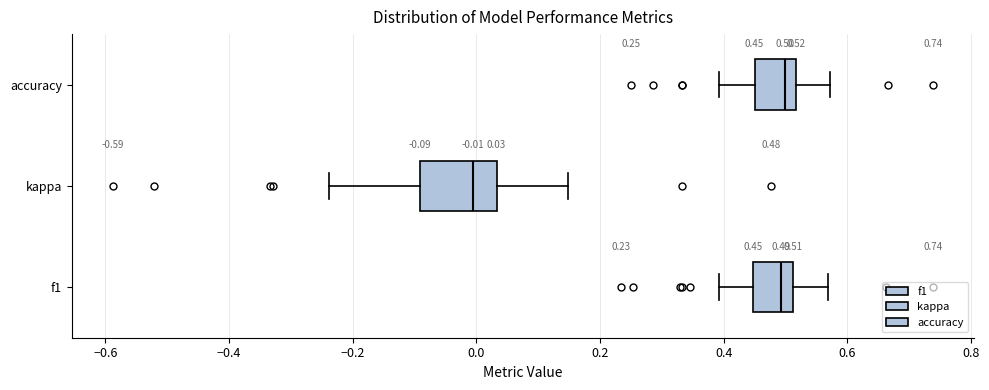

Which box's median line is the furthest to the left?

kappa